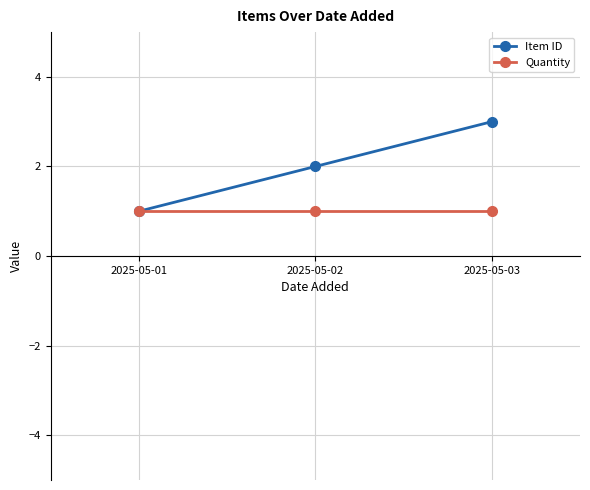

How many lines are shown in the chart?

2